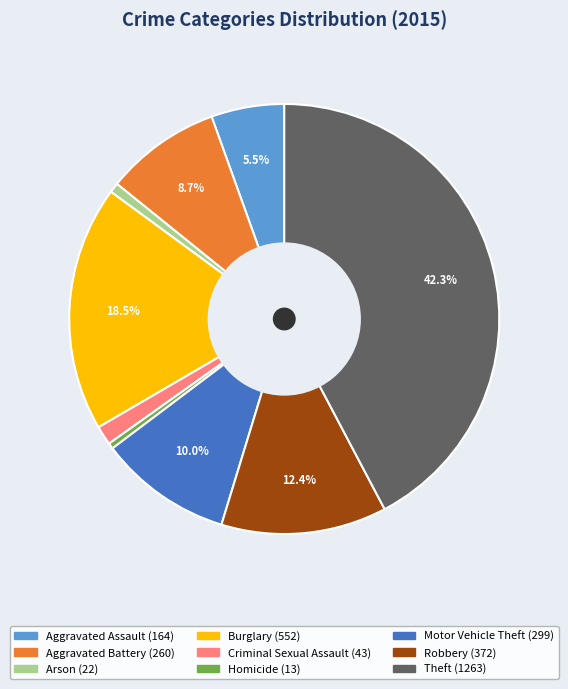

How many segments does this pie chart have?

9